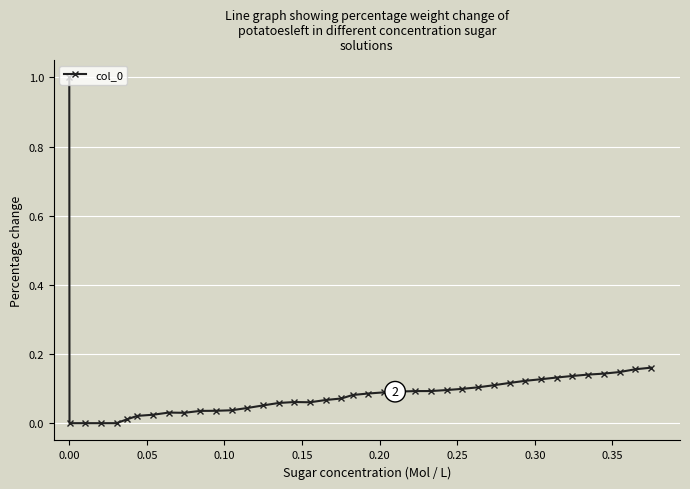

What is the sum of all values?

4.0